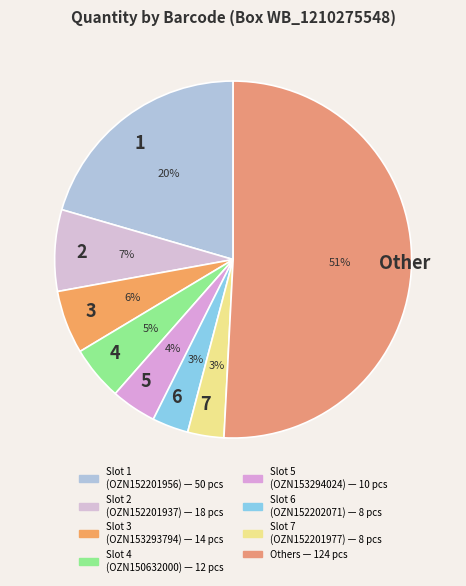

How many slices are in this pie chart?

8